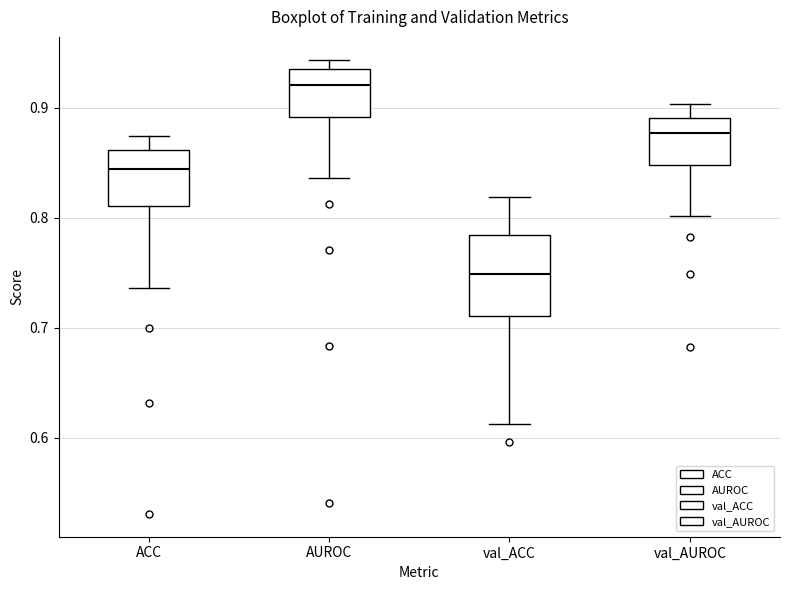

Which box is the tallest, from its lower edge to its upper edge?

val_ACC